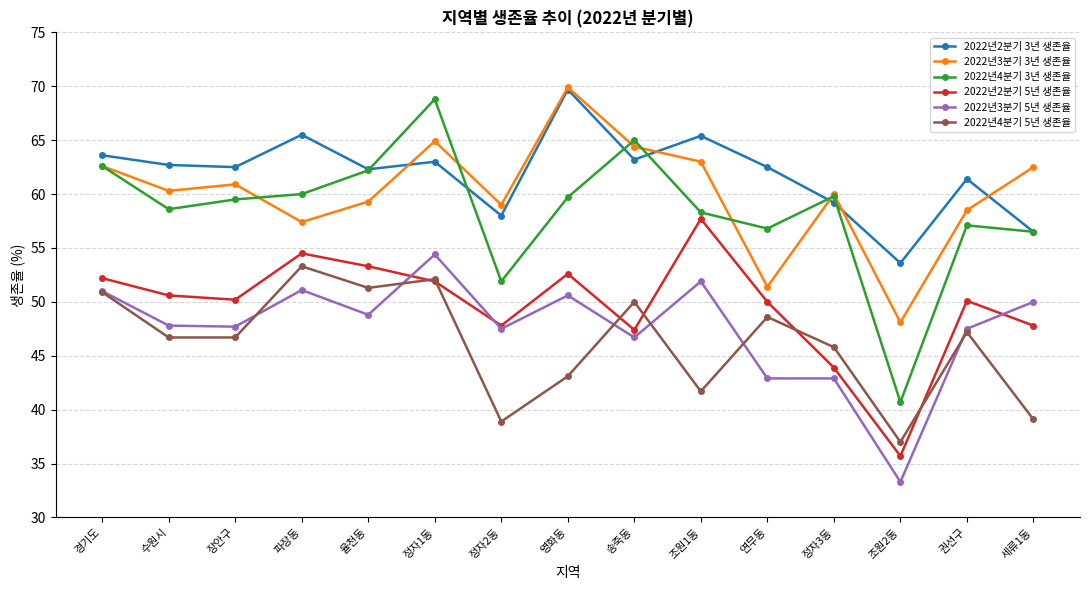

What is the value of the 2022년4분기 5년 생존율 point at the 14th from the left?

47.2